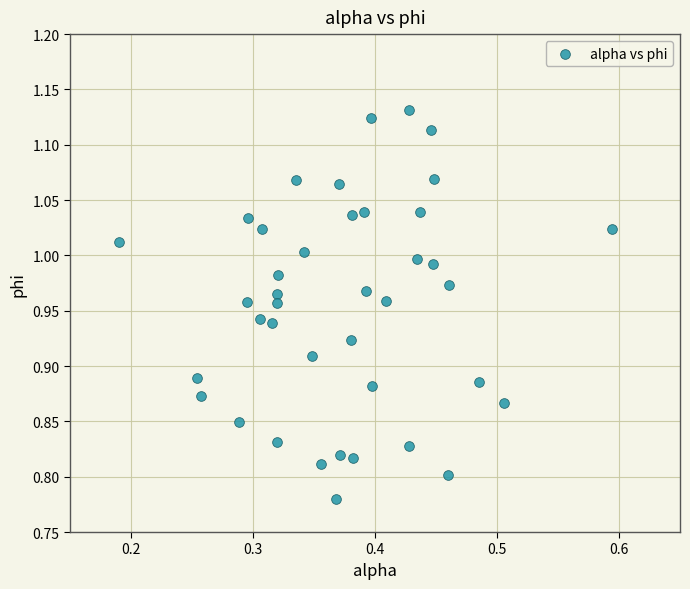

What is the range of X values (max minus min)?

0.4